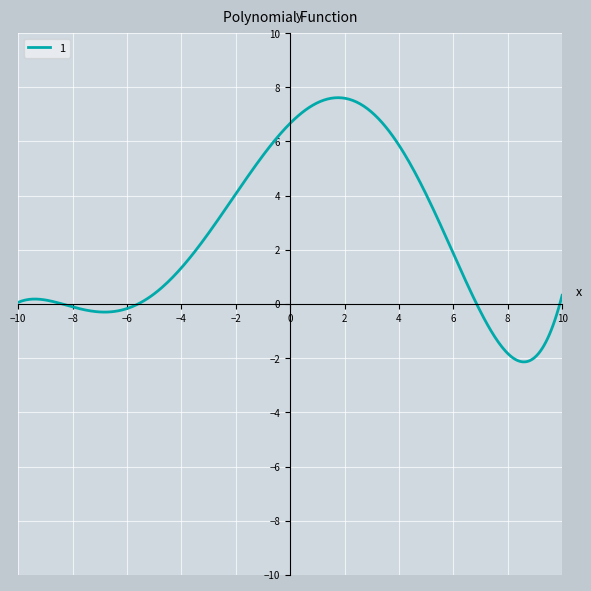

What is the minimum value shown in the chart?

-2.1